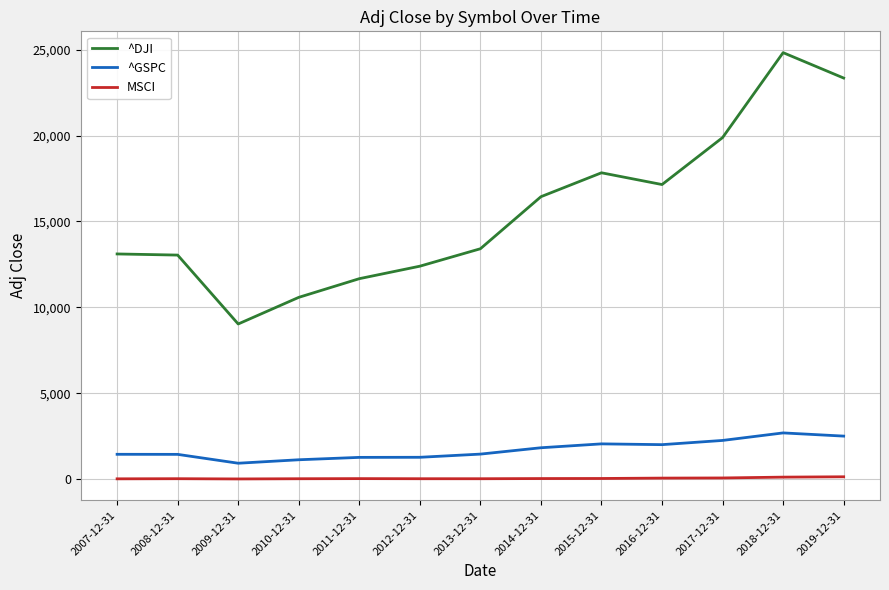

At how many categories does at least one series exceed 8823?

13